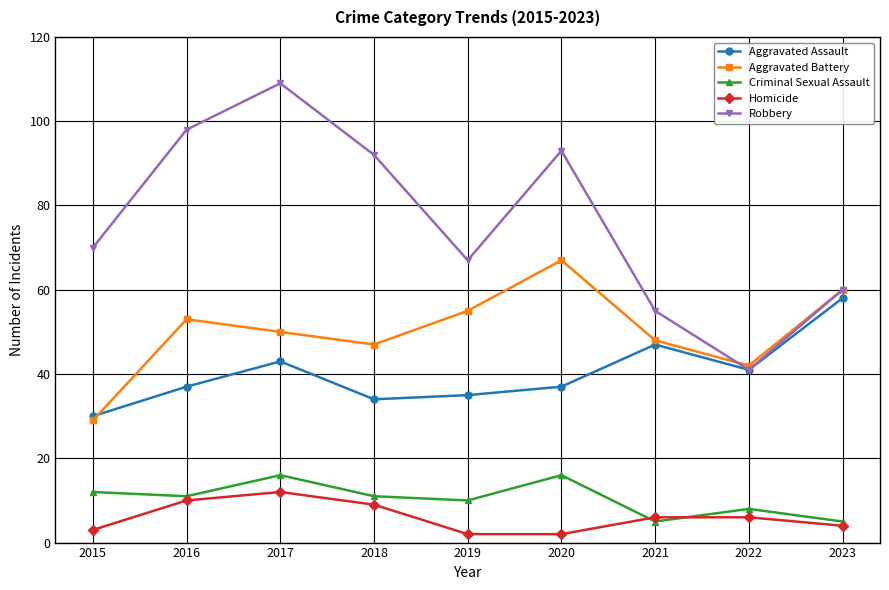

How many distinct data groups are displayed?

5